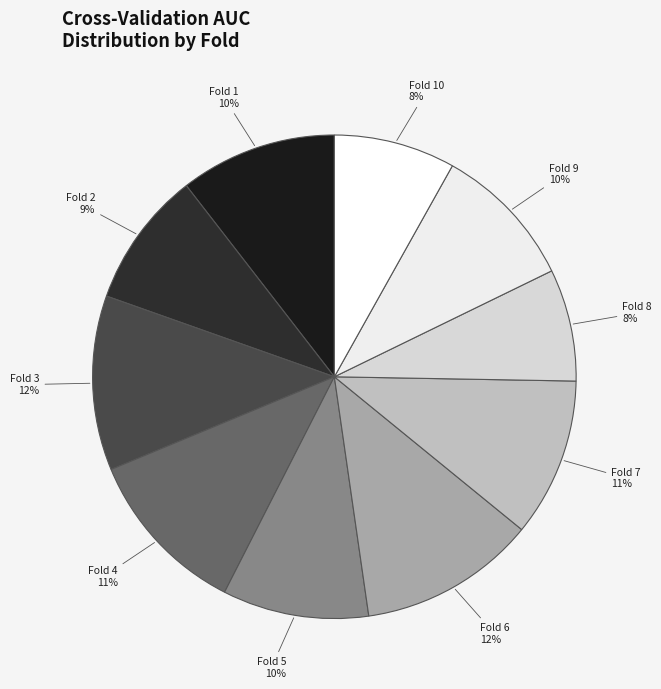

Does Fold 3 account for over 50% of the chart?

No